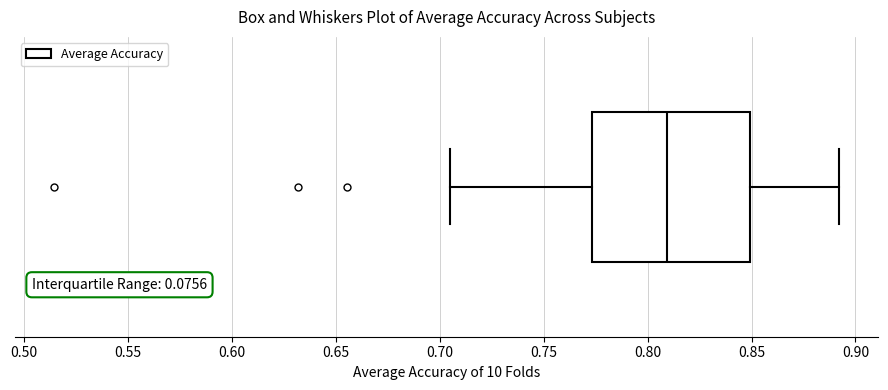

Where does the median line of the box sit on the x-axis? The values are not printed on the chart, so give them approximately, as read against the axis.

0.810